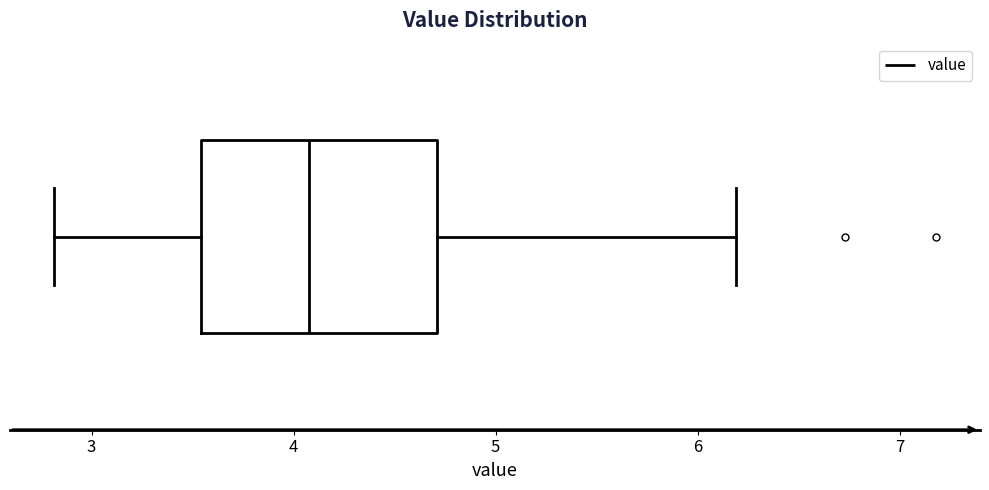

Transcribe this box plot: give where the median line is, the range the box spans, and where the two whiskers end, as read against the x-axis. The values are not printed on the chart, so give them approximately, as read against the axis.

median 4.1, box 3.5 to 4.7, whiskers 2.8 to 6.2